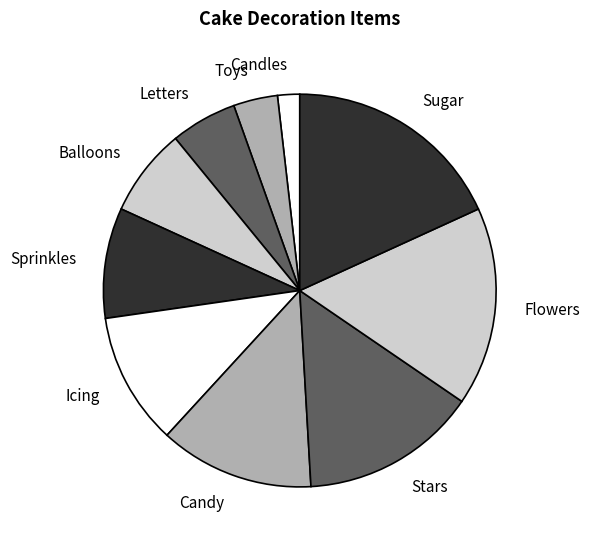

Do Flowers and Sprinkles together represent more than half of the pie?

No